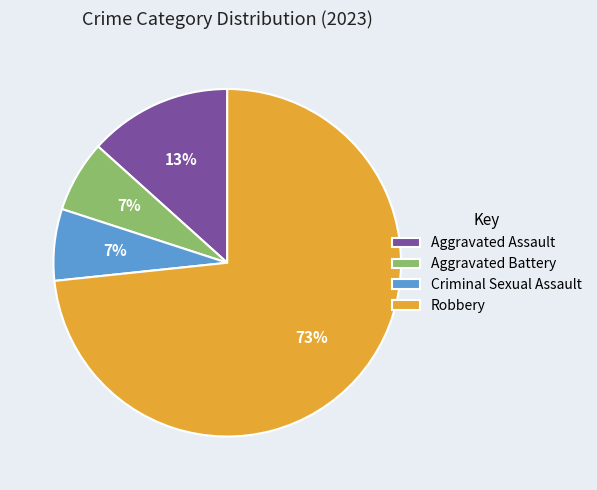

To the nearest percent, what portion does Aggravated Battery represent?

7%